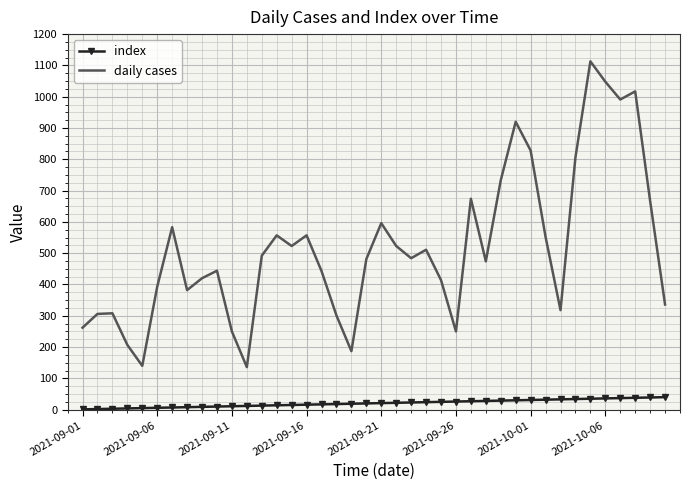

List the series in order of their overall mean, lowest first.

index, daily cases